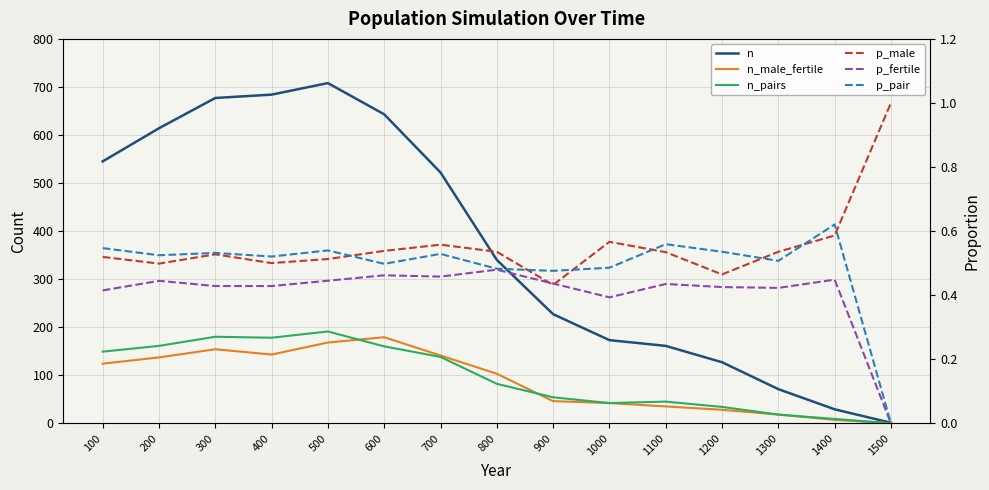

List the labels in order of n_male_fertile value, largest first.

600, 500, 300, 400, 700, 200, 100, 800, 900, 1000, 1100, 1200, 1300, 1400, 1500